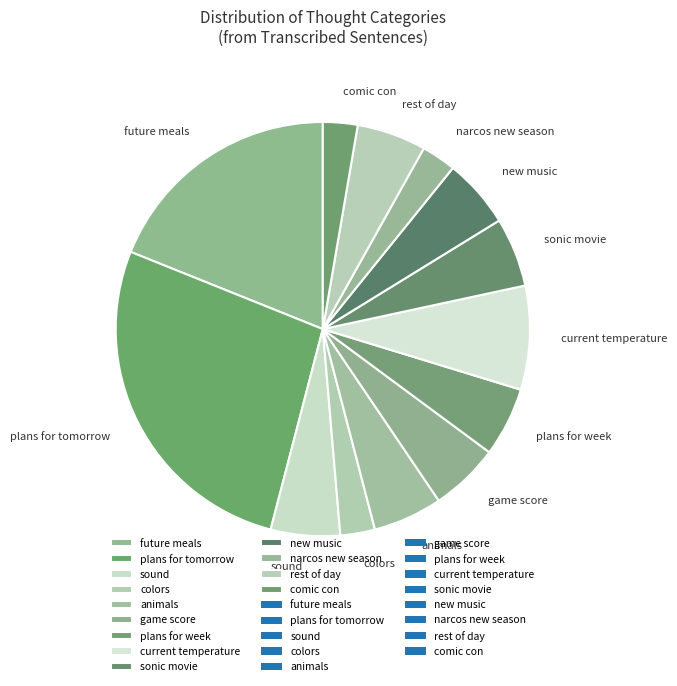

Which category has the biggest portion of the pie?

plans for tomorrow